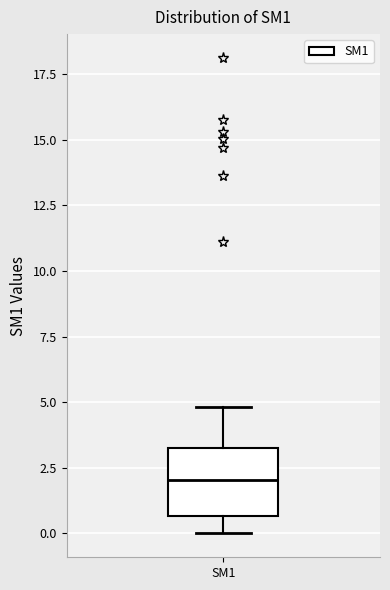

Where does the median line of the box for SM1 sit on the y-axis? The values are not printed on the chart, so give them approximately, as read against the axis.

2.0